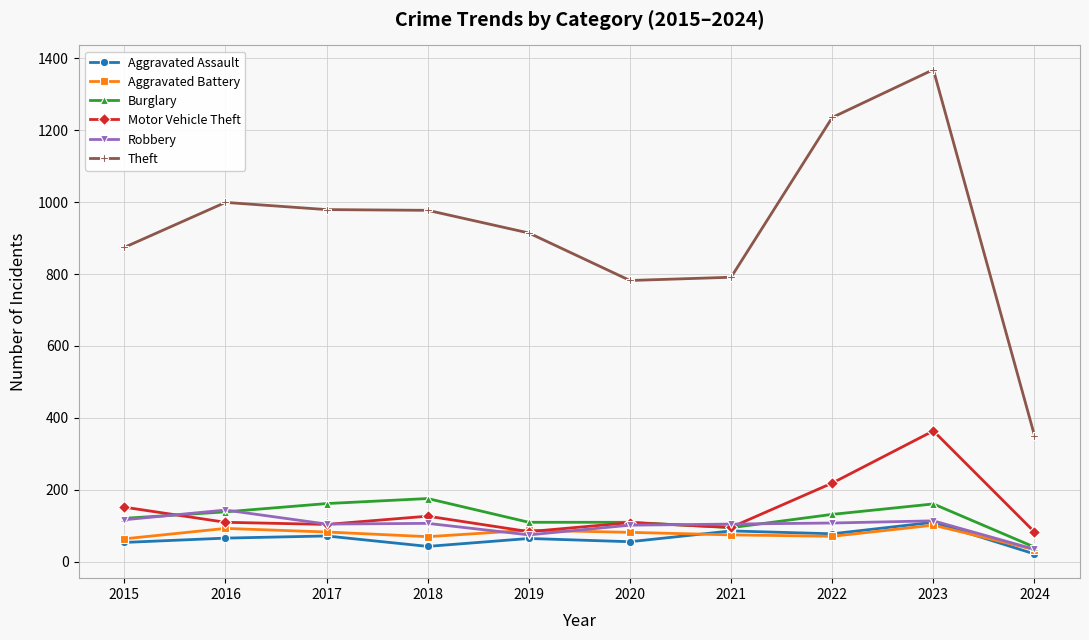

What is the sum of the Robbery values at 2016 and 2022?

252